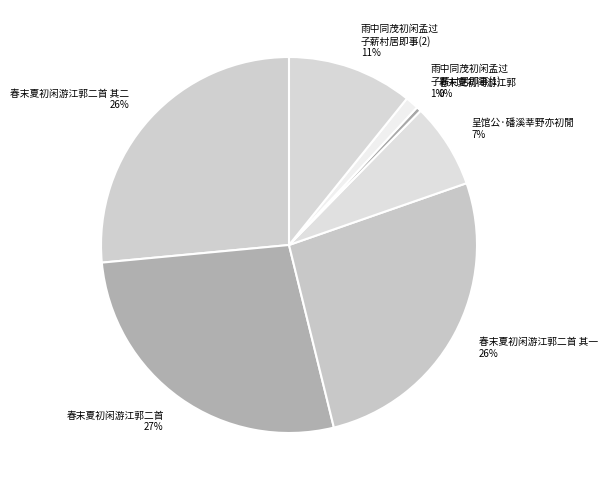

To the nearest percent, what percentage of the pie is 雨中同茂初闲孟过 子薪村居即事(2) 11%?

11%